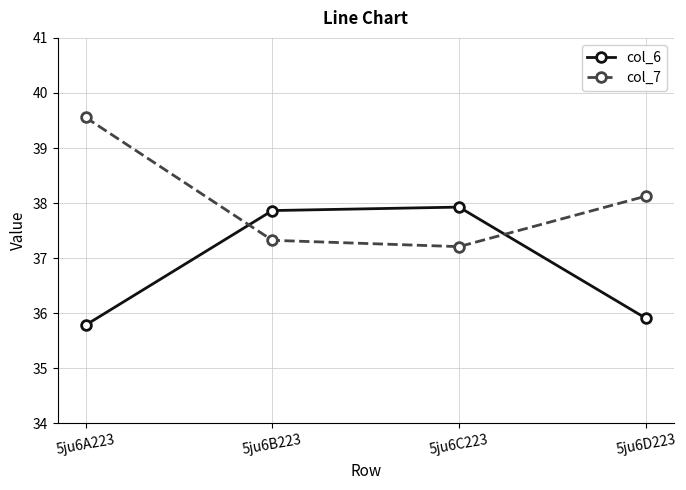

At which category is the sum across all series the highest?

5ju6A223